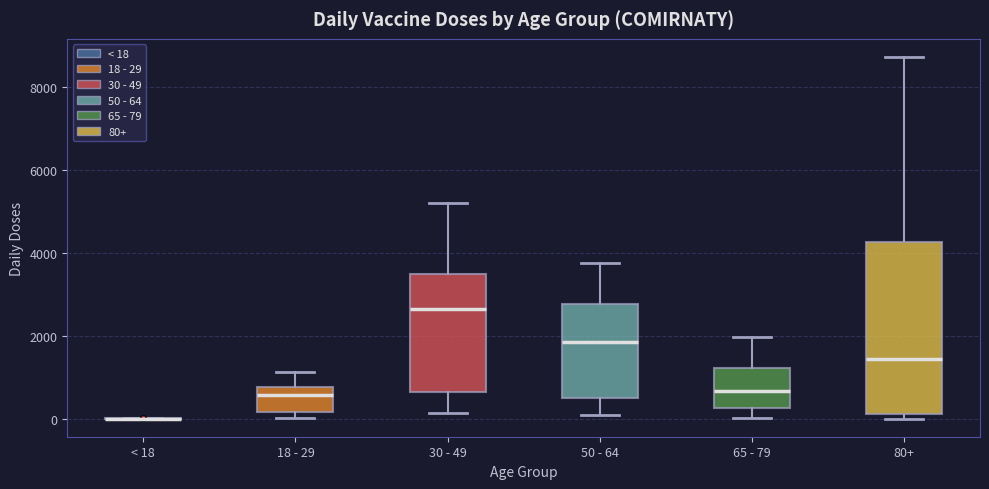

Which box is the tallest, from its lower edge to its upper edge?

80+